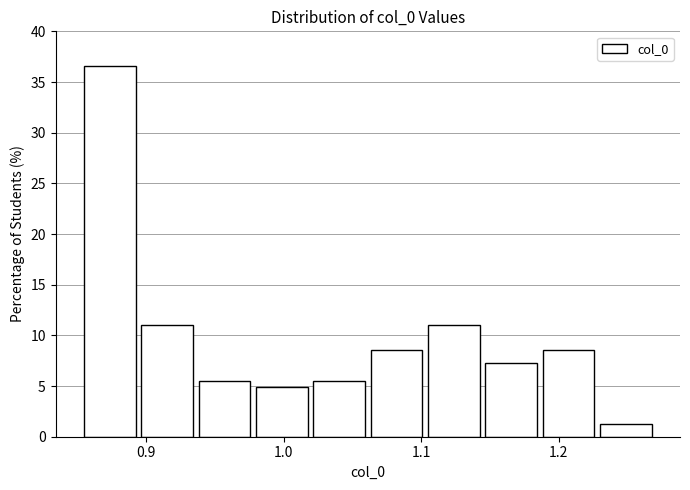

Reading left to right, list every bar in this chart as the range it spans on the x-axis followed by its height. Neither the bar edges nor the heights are printed on the chart, so give them approximately, as read against the axes.

0.85 to 0.89: 36.5
0.89 to 0.94: 11.0
0.94 to 0.98: 5.5
0.98 to 1.02: 5.0
1.02 to 1.06: 5.5
1.06 to 1.10: 8.5
1.10 to 1.14: 11.0
1.14 to 1.19: 7.5
1.19 to 1.23: 8.5
1.23 to 1.27: 1.0